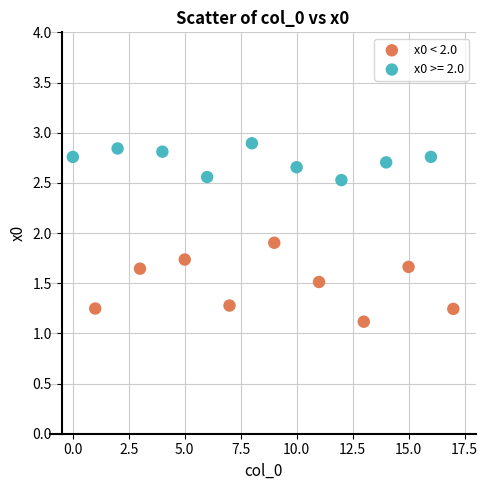

Which series has the widest spread of Y values?

x0 < 2.0